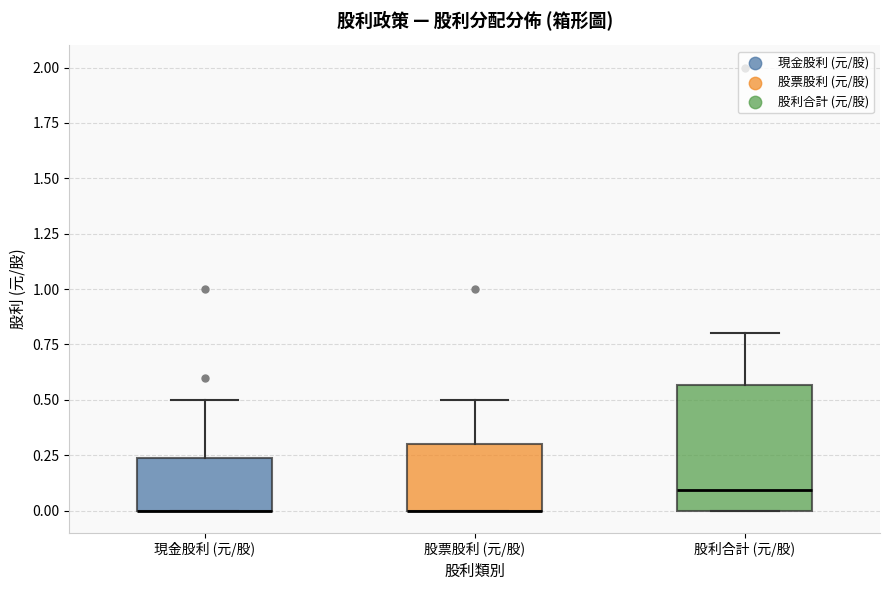

Reading left to right, transcribe this box plot: for each box, give where its median line is, the range the box spans, and where its two whiskers end, as read against the y-axis. The values are not printed on the chart, so give them approximately, as read against the axis.

現金股利 (元/股): median 0.00 (drawn on the box's lower edge), box 0.00 to 0.25, whiskers 0.00 to 0.50
股票股利 (元/股): median 0.00 (drawn on the box's lower edge), box 0.00 to 0.30, whiskers 0.00 to 0.50
股利合計 (元/股): median 0.10, box 0.00 to 0.55, whiskers 0.00 to 0.80